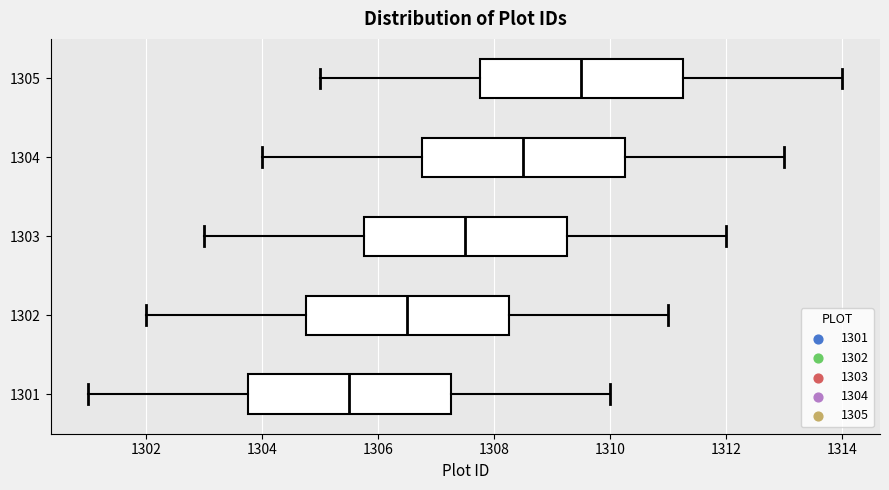

Reading bottom to top, transcribe this box plot: for each box, give where its median line is, the range the box spans, and where its two whiskers end, as read against the x-axis. The values are not printed on the chart, so give them approximately, as read against the axis.

1301: median 1305.6, box 1303.8 to 1307.2, whiskers 1301.0 to 1310.0
1302: median 1306.6, box 1304.8 to 1308.2, whiskers 1302.0 to 1311.0
1303: median 1307.6, box 1305.8 to 1309.2, whiskers 1303.0 to 1312.0
1304: median 1308.6, box 1306.8 to 1310.2, whiskers 1304.0 to 1313.0
1305: median 1309.6, box 1307.8 to 1311.2, whiskers 1305.0 to 1314.0